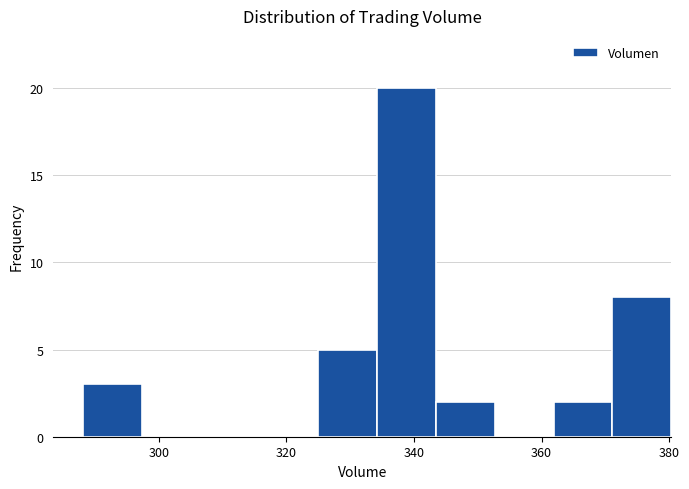

How tall is the bar that spans 362 to 372 on the x-axis? Neither the bar edges nor the heights are printed on the chart, so give them approximately, as read against the axes.

2